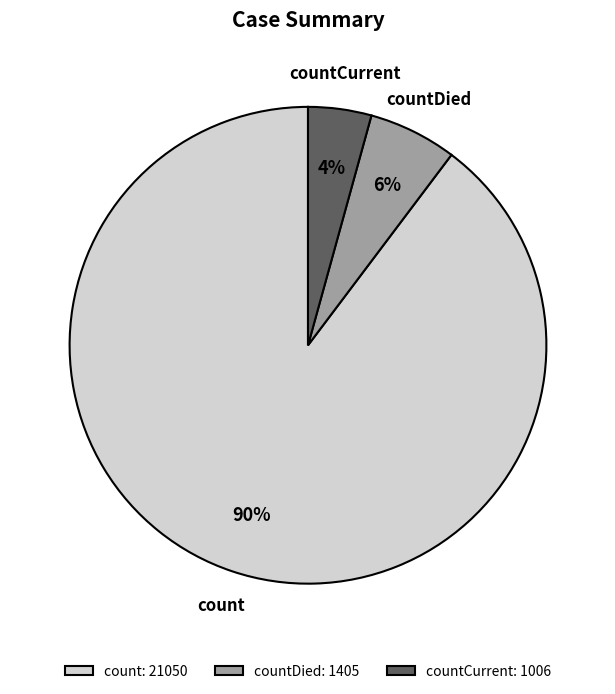

Does countDied represent more than half of the total?

No